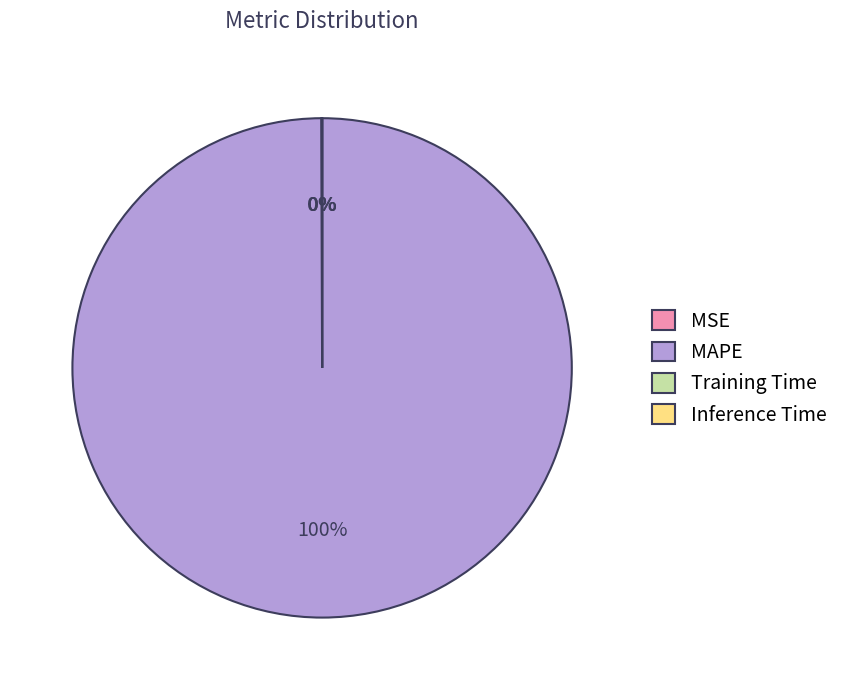

To the nearest percent, what is the average slice percentage?

25%